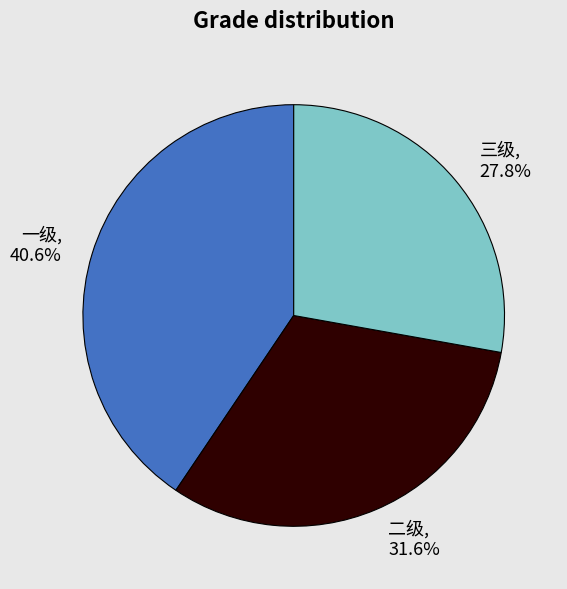

Does 一级 account for over 50% of the chart?

No